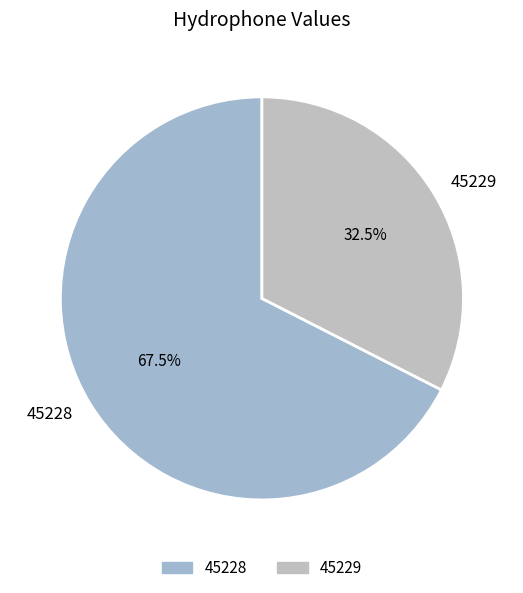

Is 45228 the majority of the pie?

Yes